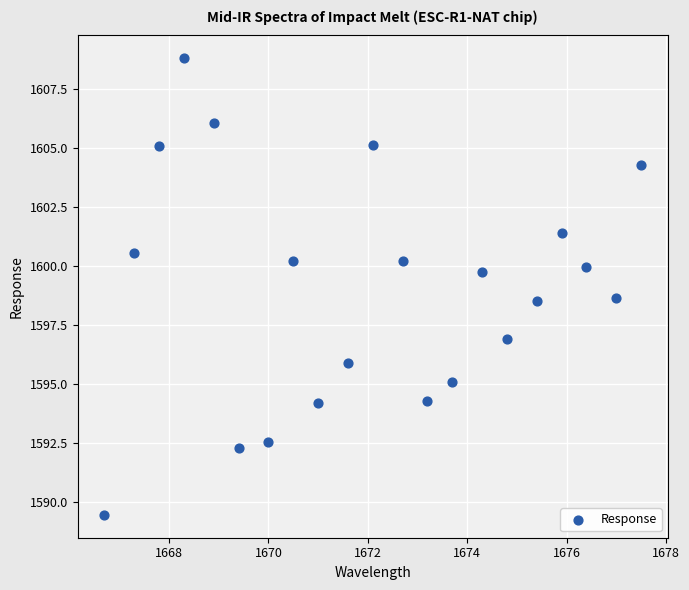

What is the range of Y values (max minus min)?

19.4